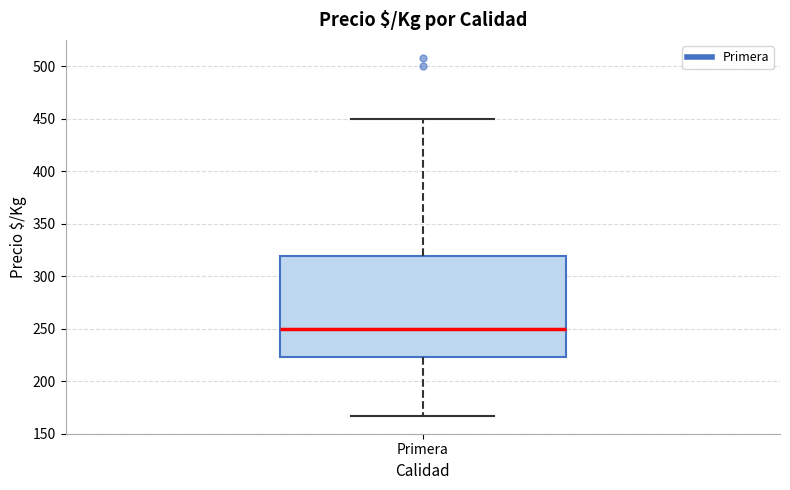

Read this box plot against the y-axis: the position of the median line, the range covered by the box, and the ends of both whiskers. The values are not printed on the chart, so give them approximately, as read against the axis.

median 250, box 225 to 320, whiskers 165 to 450